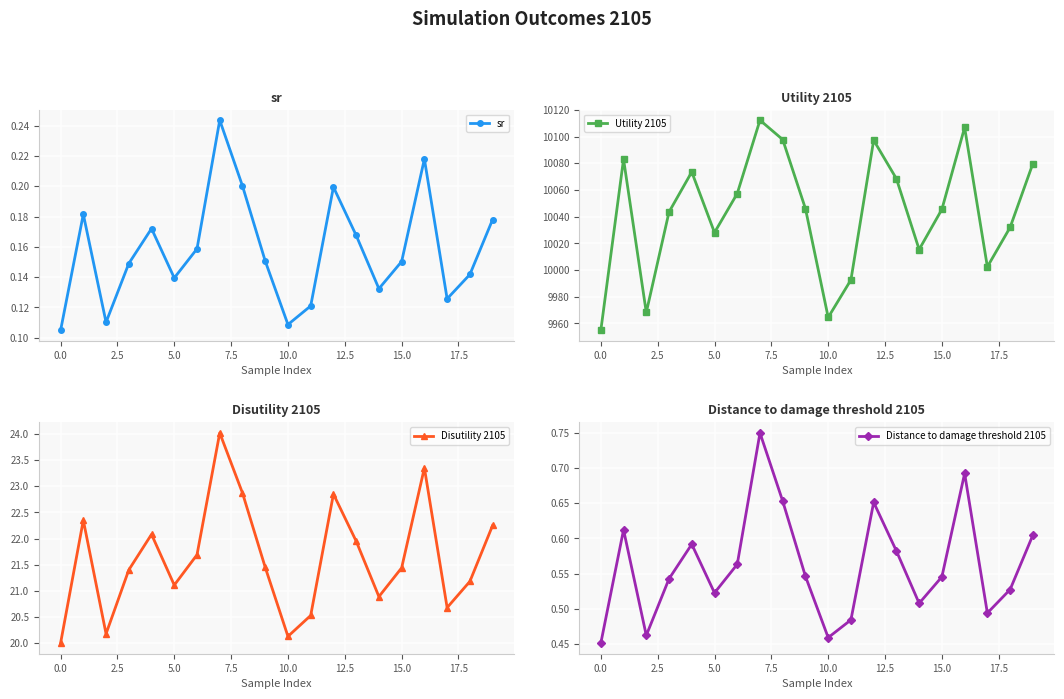

What are all the series names shown in the legend?

sr, Utility 2105, Disutility 2105, Distance to damage threshold 2105